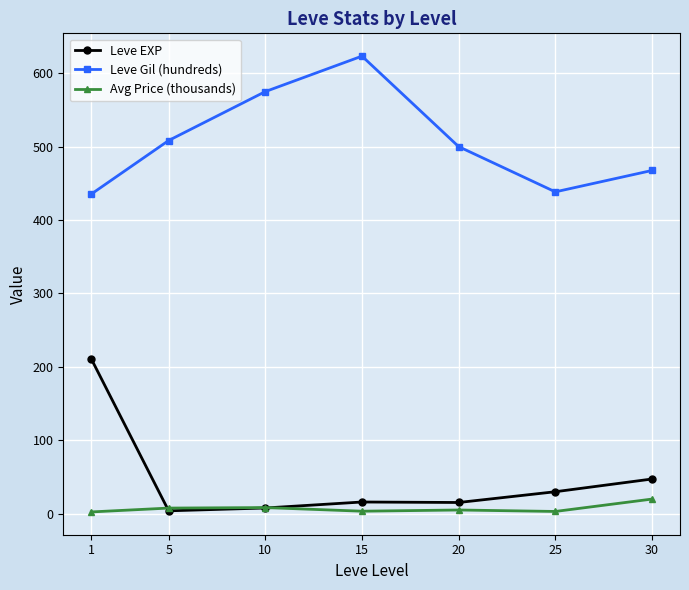

Rank the series by their maximum value, from lowest to highest.

Avg Price (thousands), Leve EXP, Leve Gil (hundreds)